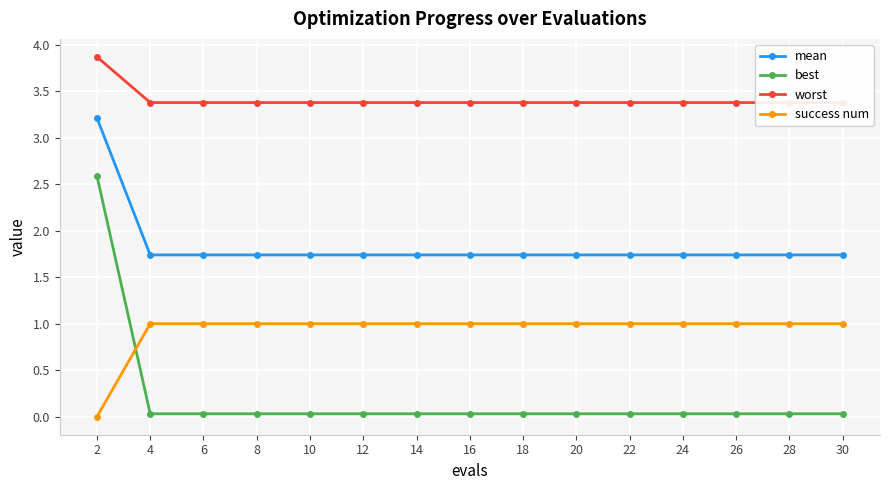

Is this an area chart (filled region under the line)?

No